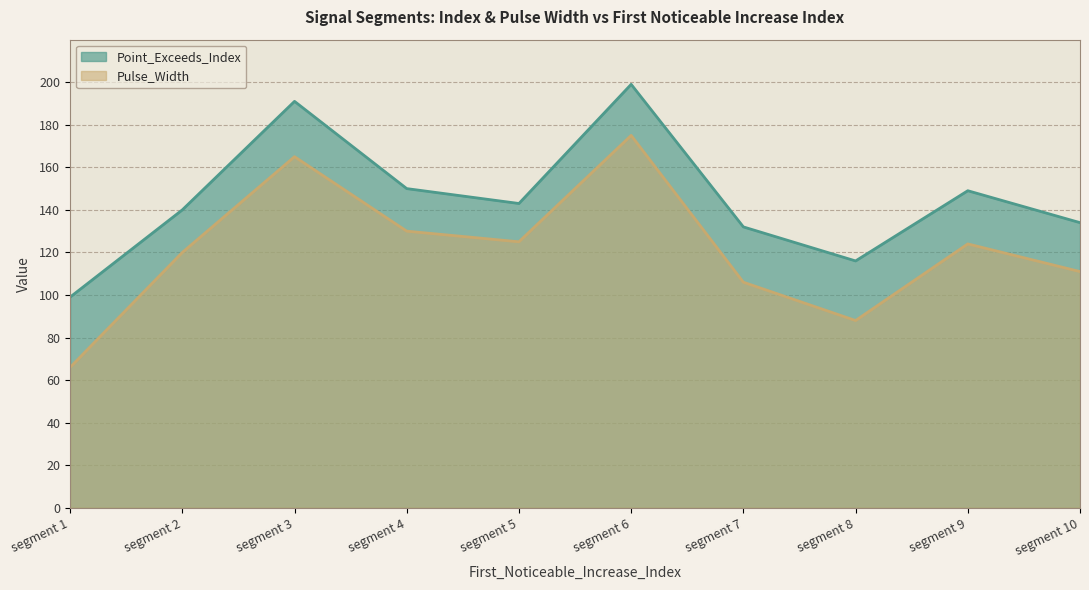

Reading left to right, what are all the values shown in this chart?

Point_Exceeds_Index: segment 1=99	segment 2=140	segment 3=191	segment 4=150	segment 5=143	segment 6=199	segment 7=132	segment 8=116	segment 9=149	segment 10=134
Pulse_Width: segment 1=66	segment 2=120	segment 3=165	segment 4=130	segment 5=125	segment 6=175	segment 7=106	segment 8=88	segment 9=124	segment 10=111